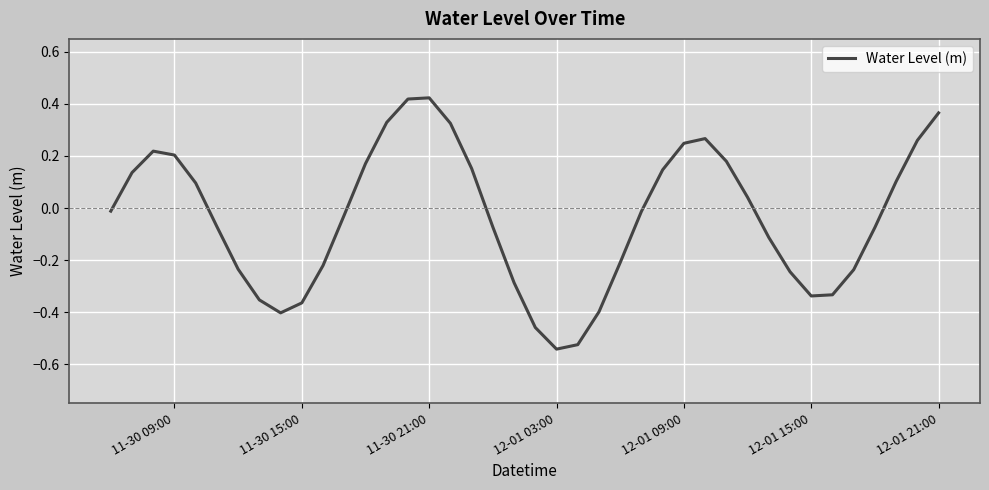

What is the difference between the maximum and minimum values?

1.0